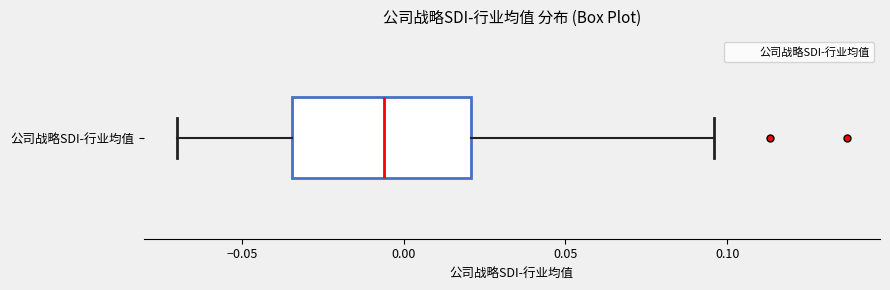

Transcribe this box plot: give where the median line is, the range the box spans, and where the two whiskers end, as read against the x-axis. The values are not printed on the chart, so give them approximately, as read against the axis.

median -0.005, box -0.035 to 0.020, whiskers -0.070 to 0.095